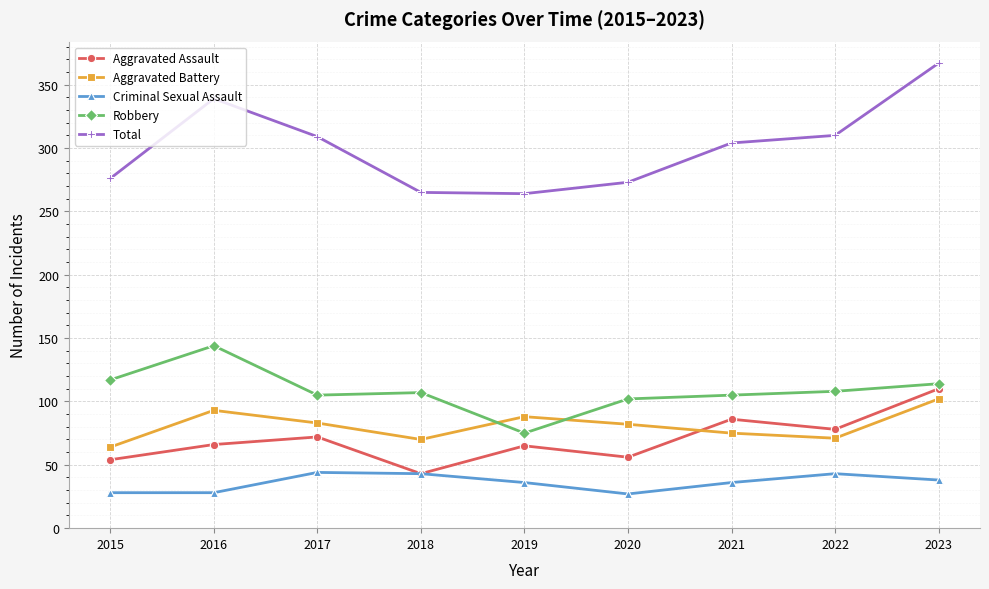

True or false: Total and Aggravated Battery cross at least once.

False